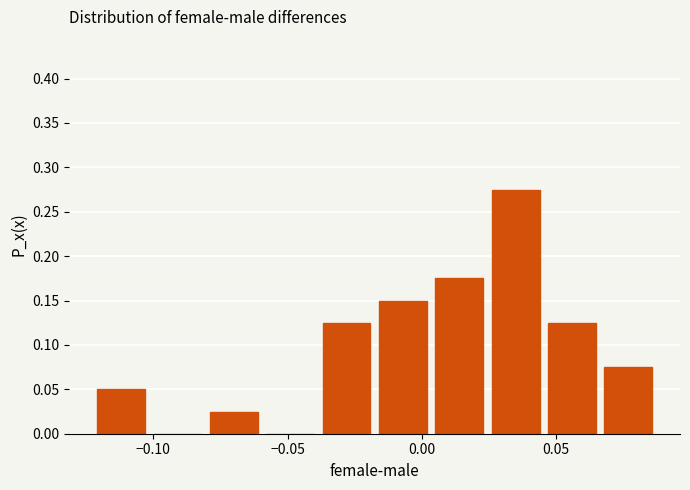

Reading left to right, list every bar in this chart as the range it spans on the x-axis followed by its height. Neither the bar edges nor the heights are printed on the chart, so give them approximately, as read against the axes.

-0.125 to -0.100: 0.050
-0.100 to -0.080: 0
-0.080 to -0.060: 0.025
-0.060 to -0.040: 0
-0.040 to -0.020: 0.125
-0.020 to 0.005: 0.150
0.005 to 0.025: 0.175
0.025 to 0.045: 0.275
0.045 to 0.065: 0.125
0.065 to 0.085: 0.075